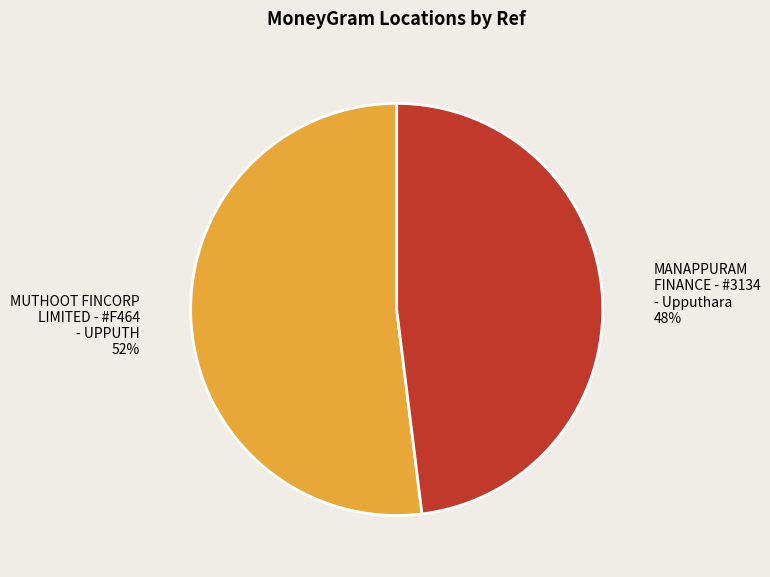

Which slice represents more than half of the pie?

MUTHOOT FINCORP LIMITED - #F464 - UPPUTH